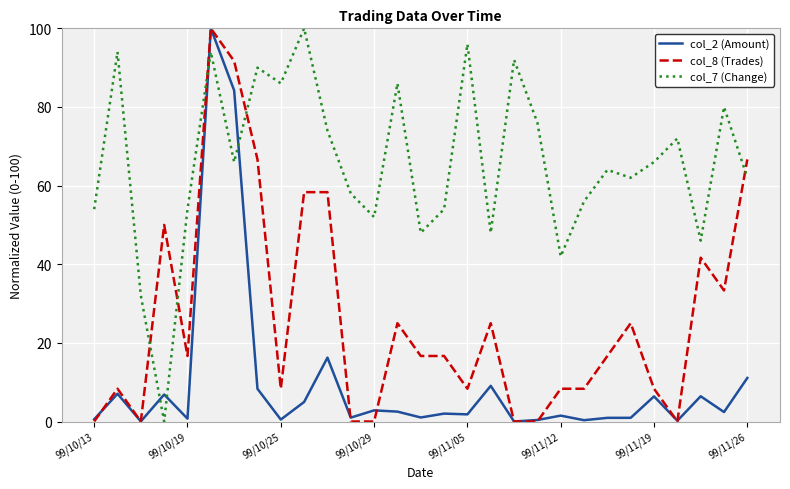

What is the average value of the col_7 (Change) series?

65.7